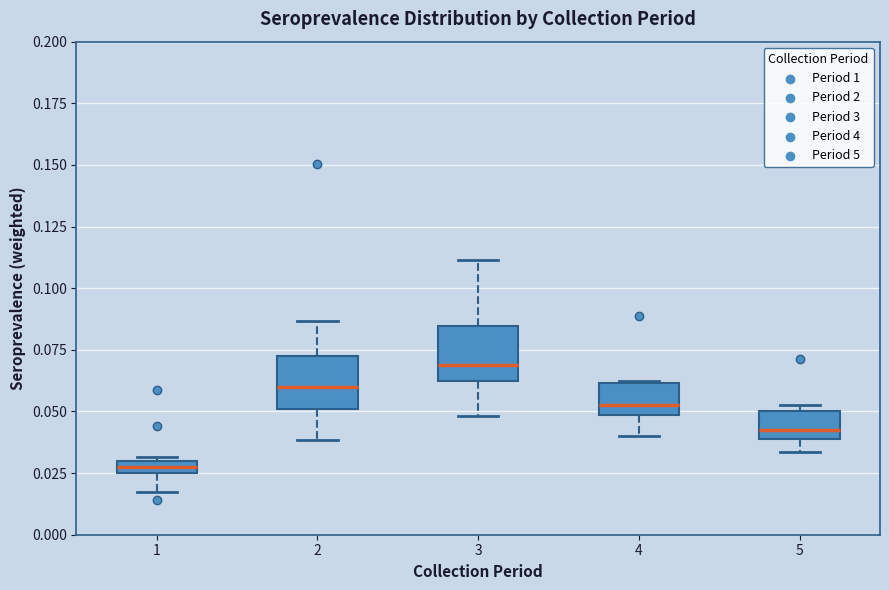

Which box has the lowest median line?

1